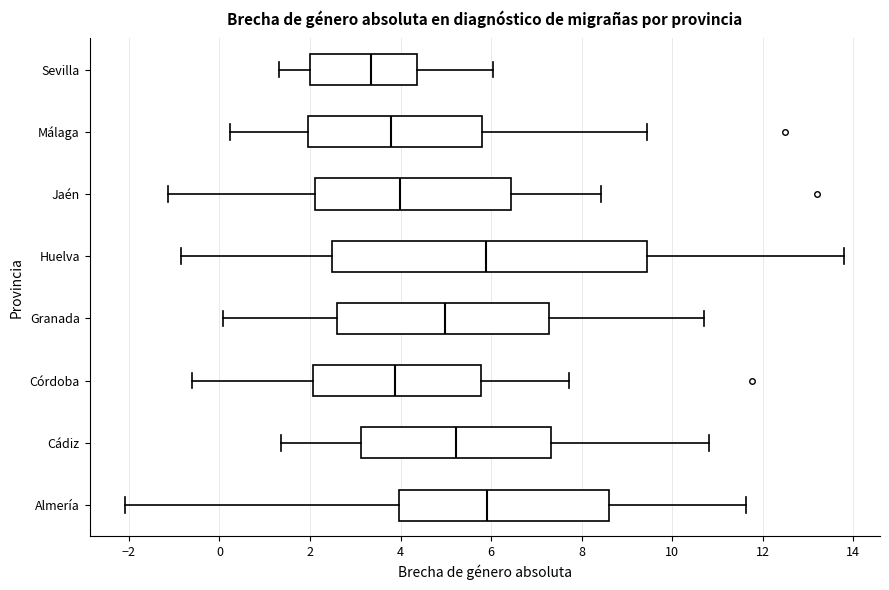

Reading bottom to top, read every box against the x-axis: the position of its median line, the range the box covers, and the ends of its whiskers. The values are not printed on the chart, so give them approximately, as read against the axis.

Almería: median 6.0, box 4.0 to 8.6, whiskers -2.0 to 11.6
Cádiz: median 5.2, box 3.2 to 7.4, whiskers 1.4 to 10.8
Córdoba: median 3.8, box 2.0 to 5.8, whiskers -0.6 to 7.8
Granada: median 5.0, box 2.6 to 7.2, whiskers 0.0 to 10.6
Huelva: median 5.8, box 2.4 to 9.4, whiskers -0.8 to 13.8
Jaén: median 4.0, box 2.2 to 6.4, whiskers -1.2 to 8.4
Málaga: median 3.8, box 2.0 to 5.8, whiskers 0.2 to 9.4
Sevilla: median 3.4, box 2.0 to 4.4, whiskers 1.4 to 6.0